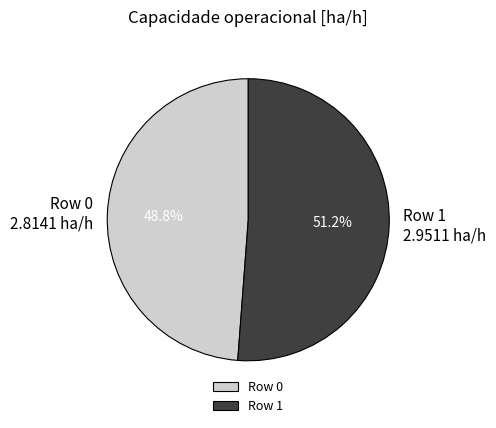

What is the majority slice?

Row 1